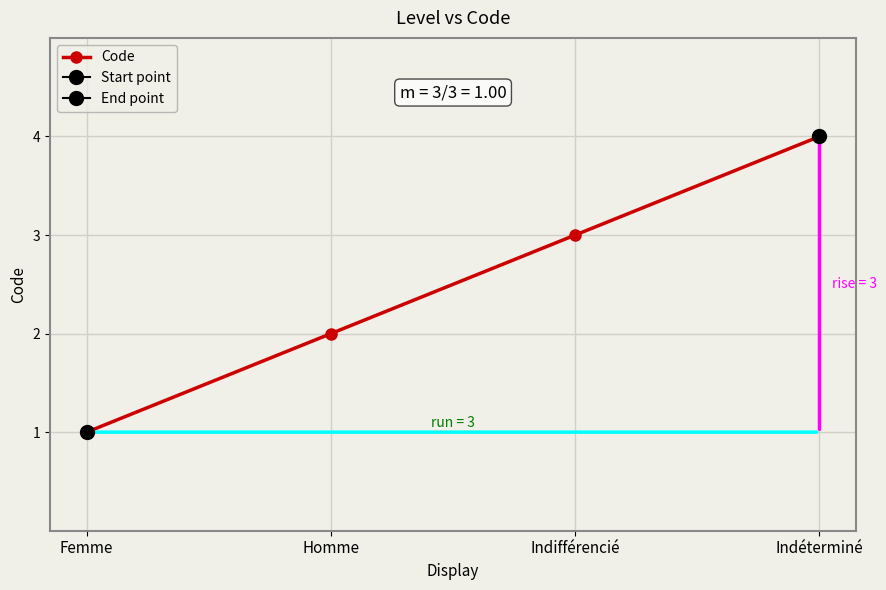

Which label corresponds to the smallest value in the chart?

Femme